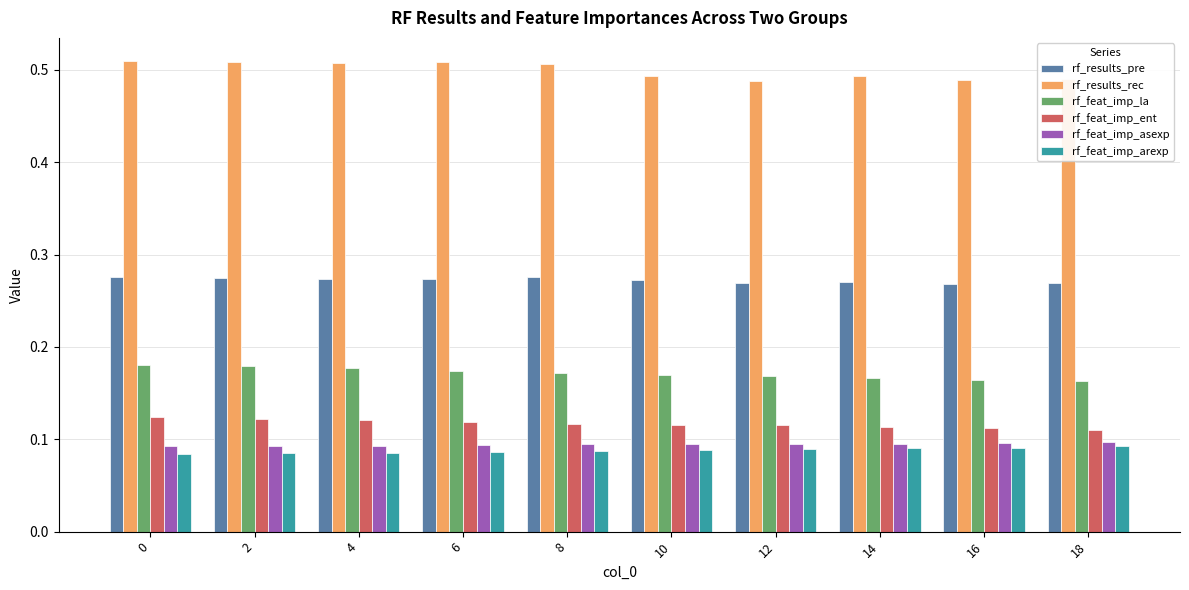

Count the rf_feat_imp_asexp values in the range 0 to 1.

10